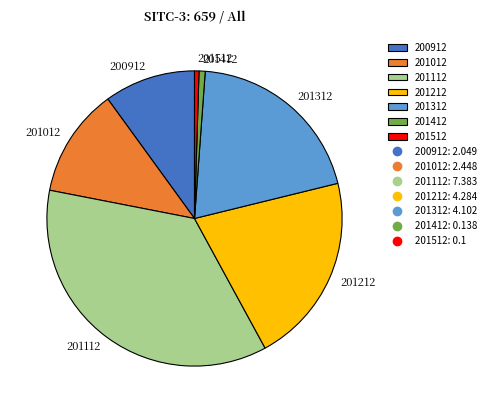

Combined, do 200912 and 201112 account for over 50%?

No